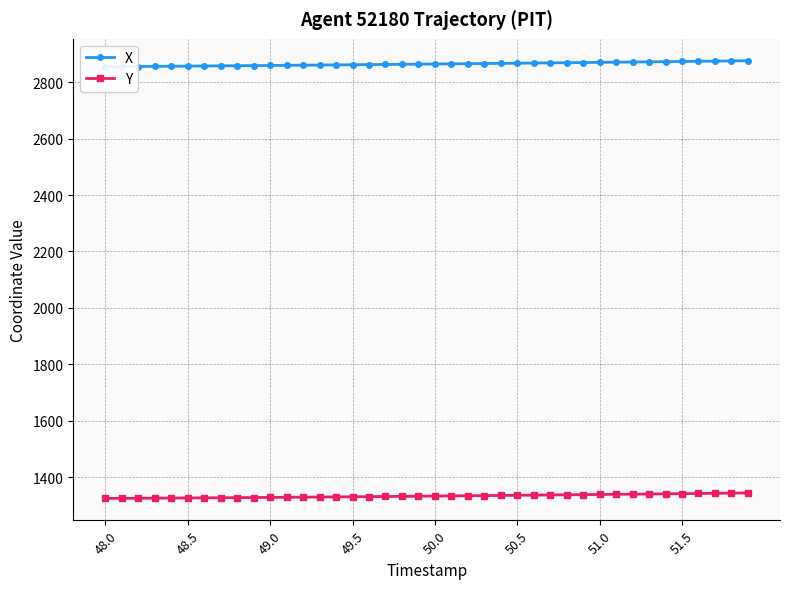

True or false: X has more than 2 points higher than both neighbors.

False